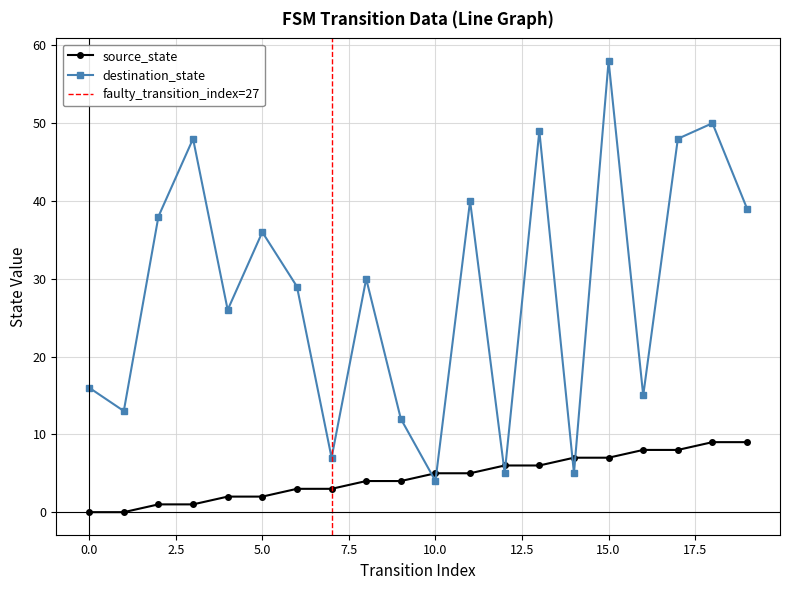

How many values in the source_state series exceed 5?

8